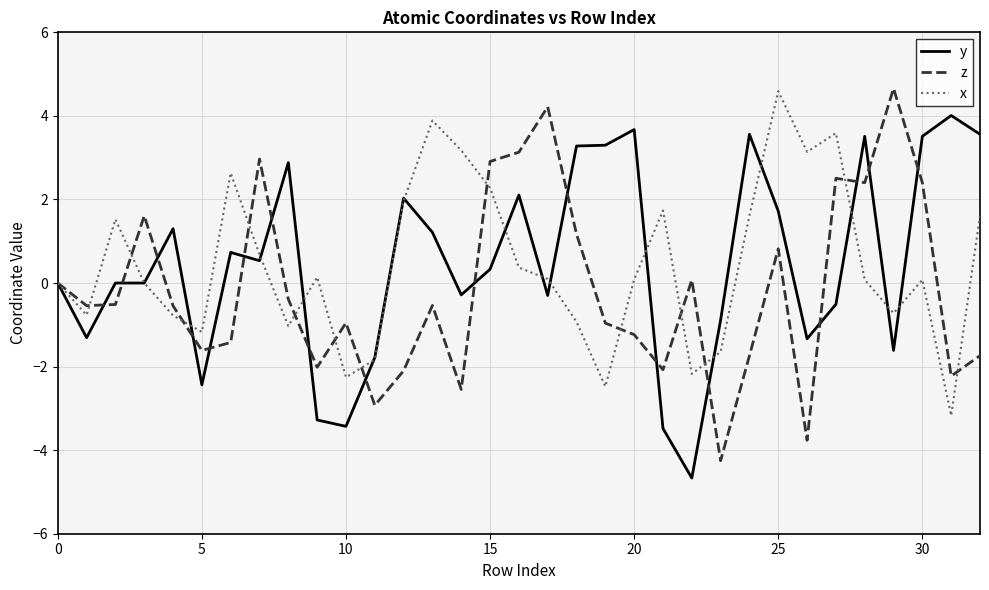

What is the greatest value displayed?

4.7